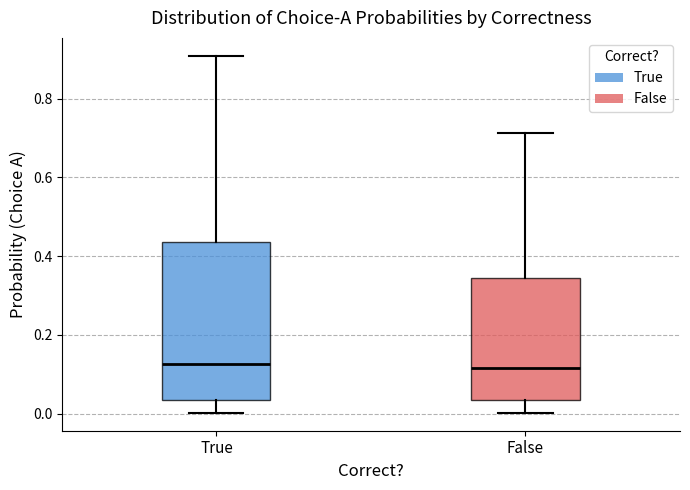

Reading left to right, transcribe this box plot: for each box, give where its median line is, the range the box spans, and where its two whiskers end, as read against the y-axis. The values are not printed on the chart, so give them approximately, as read against the axis.

True: median 0.12, box 0.04 to 0.44, whiskers 0.00 to 0.90
False: median 0.12, box 0.04 to 0.34, whiskers 0.00 to 0.72